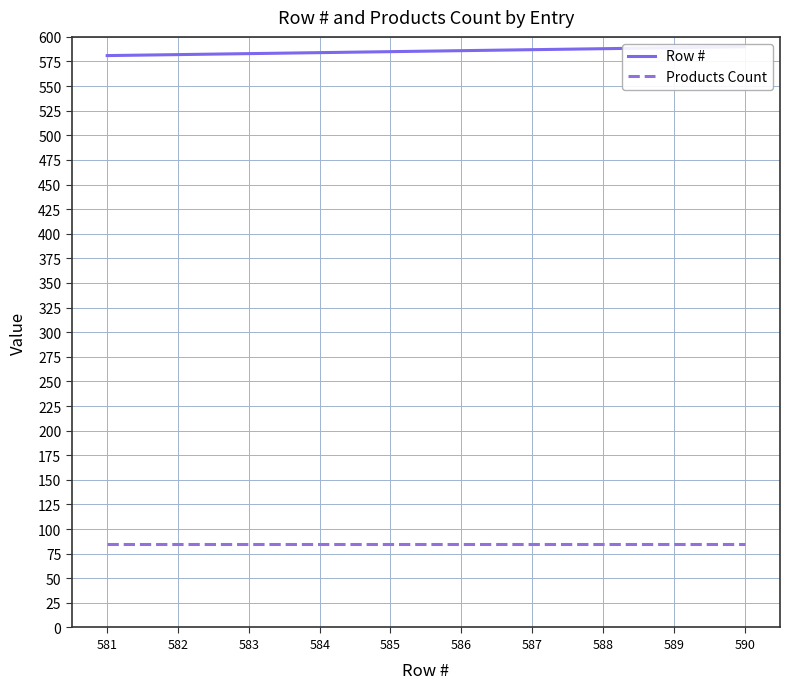

Reading right to left, list all the values displayed in this chart.

Row #: 590=590	589=589	588=588	587=587	586=586	585=585	584=584	583=583	582=582	581=581
Products Count: 590=85	589=85	588=85	587=85	586=85	585=85	584=85	583=85	582=85	581=85